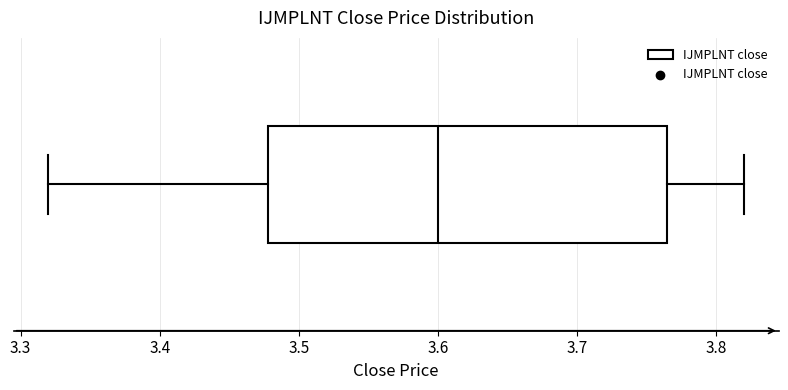

Where does the median line of the box sit on the x-axis? The values are not printed on the chart, so give them approximately, as read against the axis.

3.60